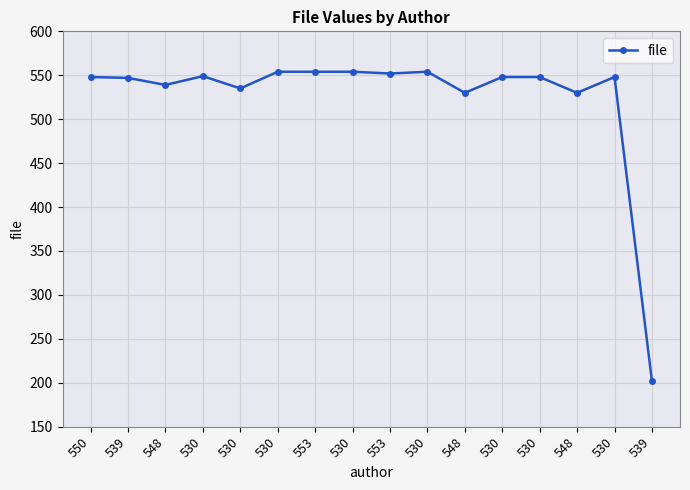

How many points are lower than both their immediate neighbors (excluding endpoints)?

5